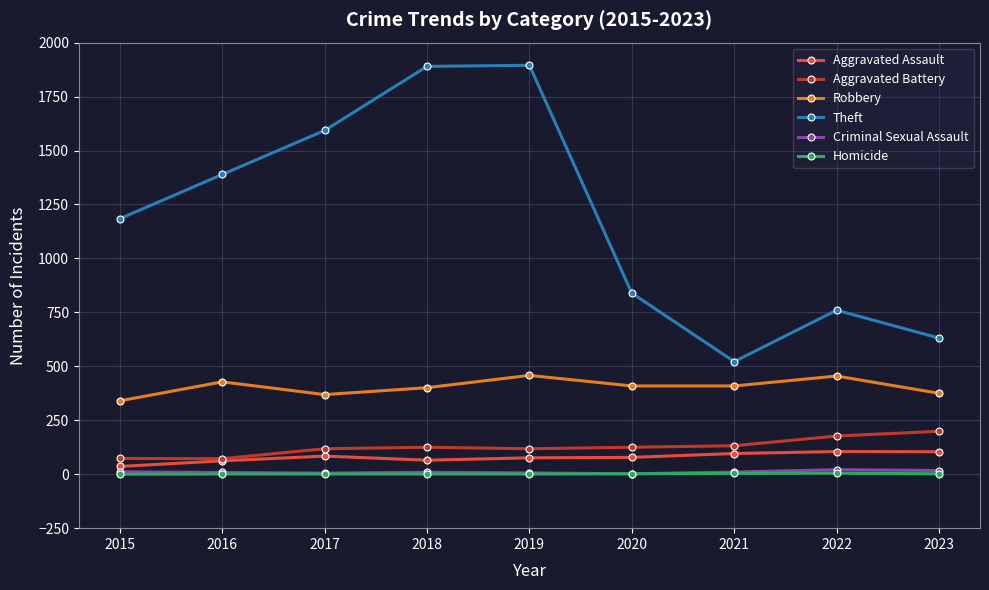

Which series has the largest total across all categories?

Theft